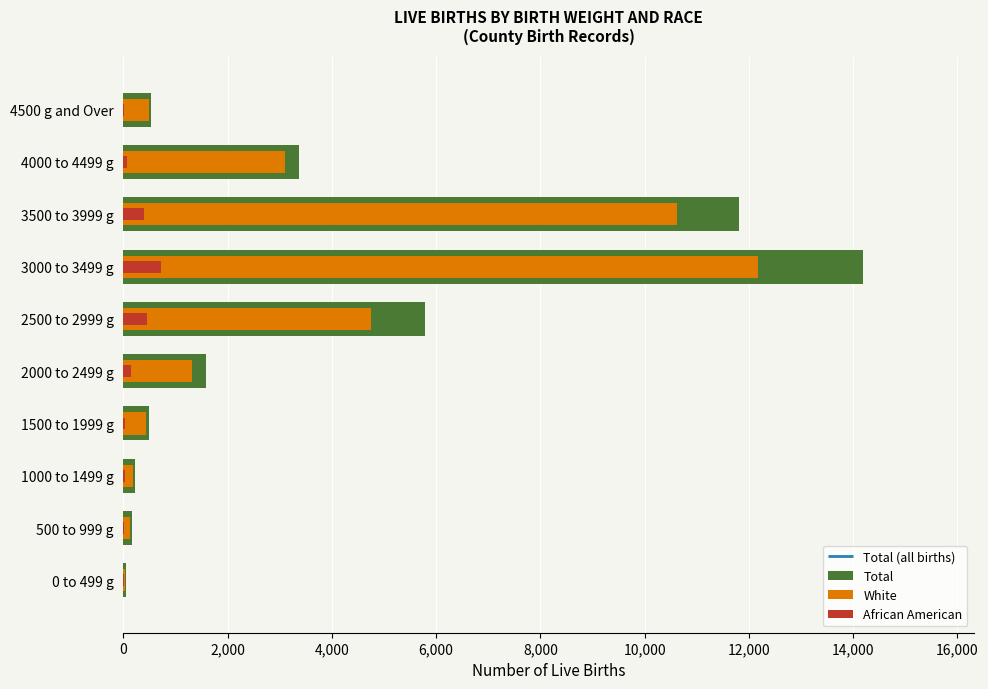

List the series in order of their peak value, highest first.

Total, White, African American